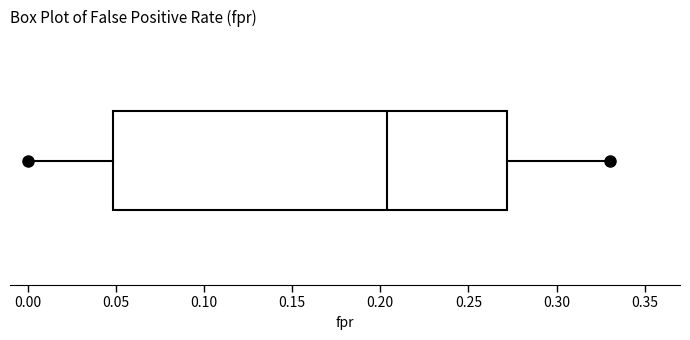

Read this box plot against the x-axis: the position of the median line, the range covered by the box, and the ends of both whiskers. The values are not printed on the chart, so give them approximately, as read against the axis.

median 0.205, box 0.050 to 0.270, whiskers 0.000 to 0.330